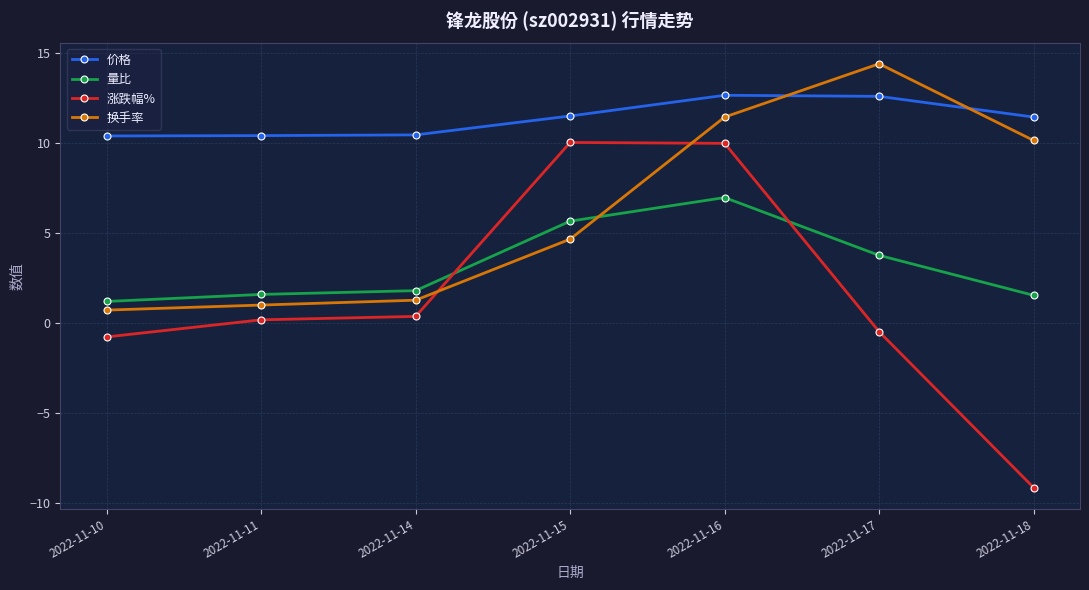

True or false: 涨跌幅% has a value of -0.5 at 2022-11-17.

True